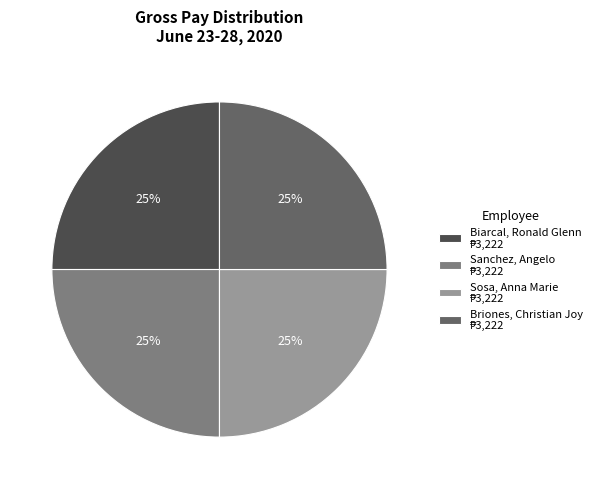

To the nearest percent, what is the average slice percentage?

25%